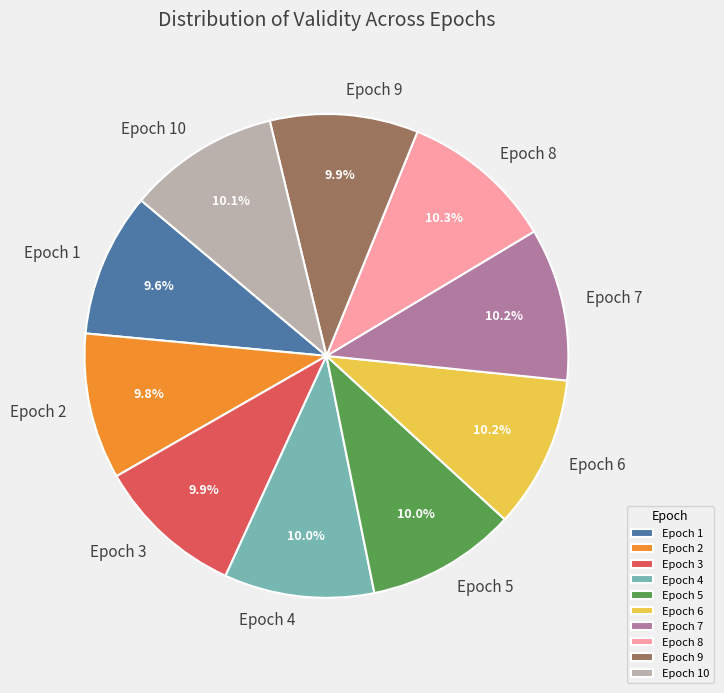

To the nearest percent, what percentage of the pie is Epoch 6?

10%